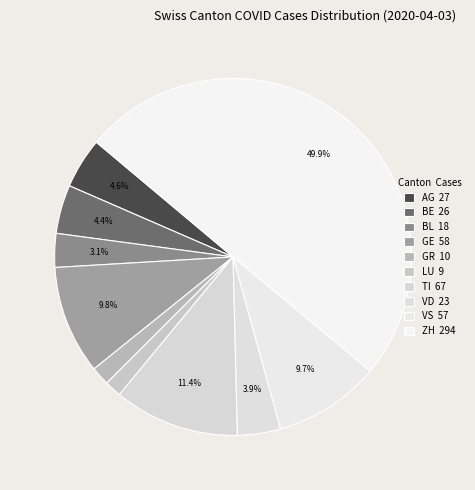

Does any single category account for the majority?

No